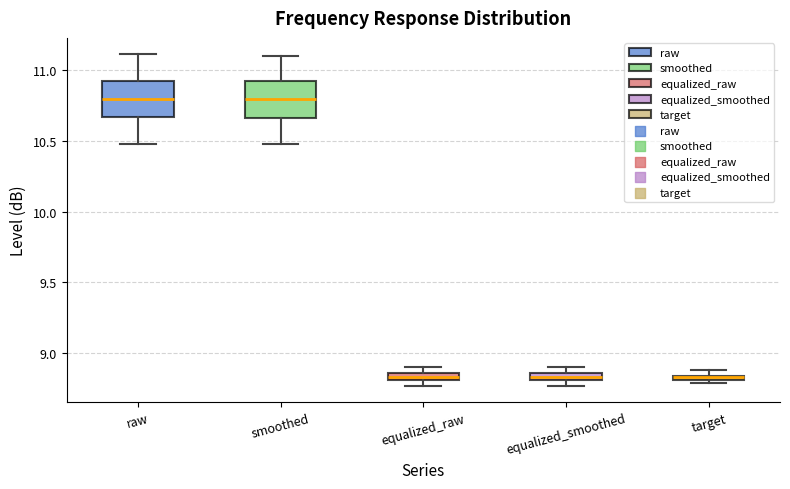

Where is the lower edge of the box for raw on the y-axis? The values are not printed on the chart, so give them approximately, as read against the axis.

10.65